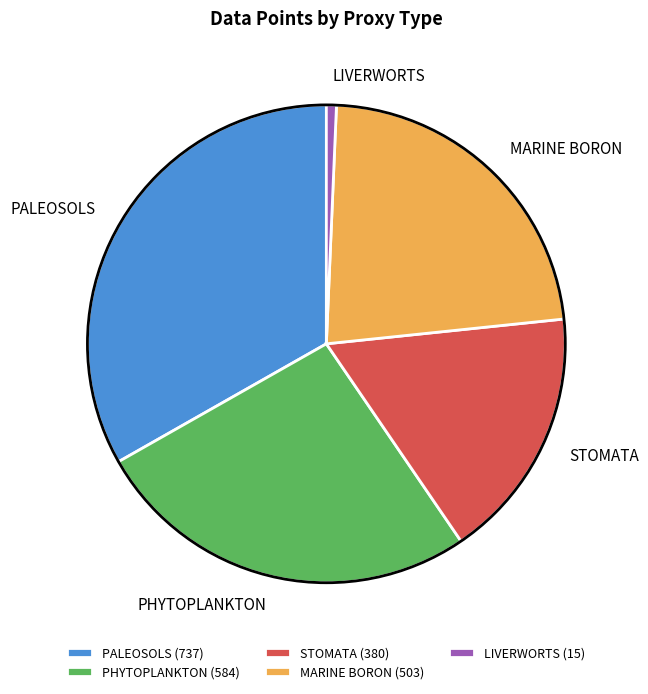

Do PHYTOPLANKTON and MARINE BORON together represent more than half of the pie?

No